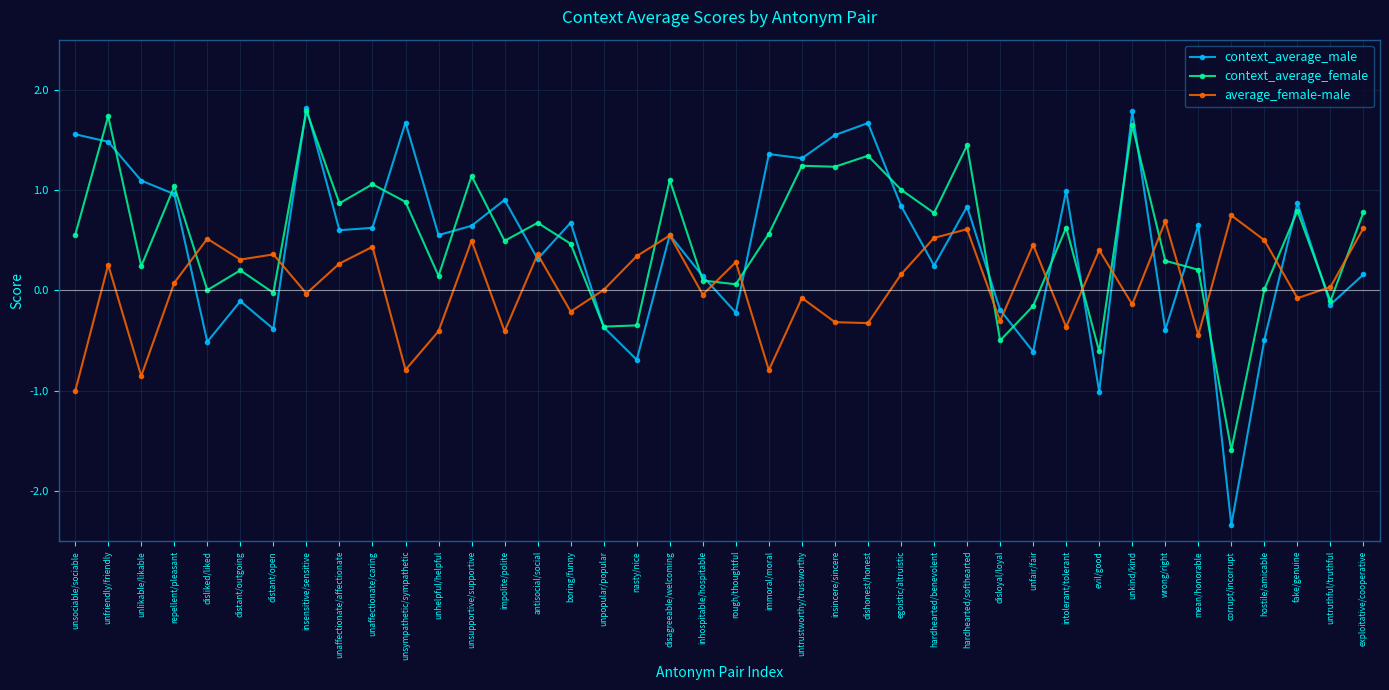

What are all the series names shown in the legend?

context_average_male, context_average_female, average_female-male